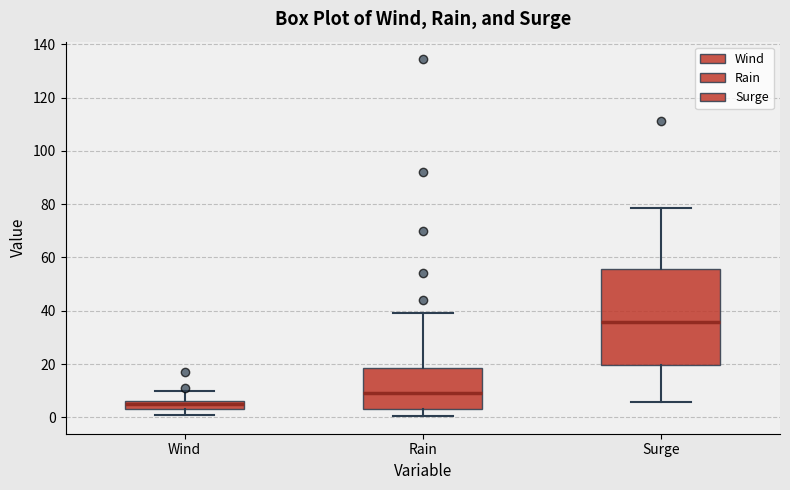

Where is the lower edge of the box for Wind on the y-axis? The values are not printed on the chart, so give them approximately, as read against the axis.

2